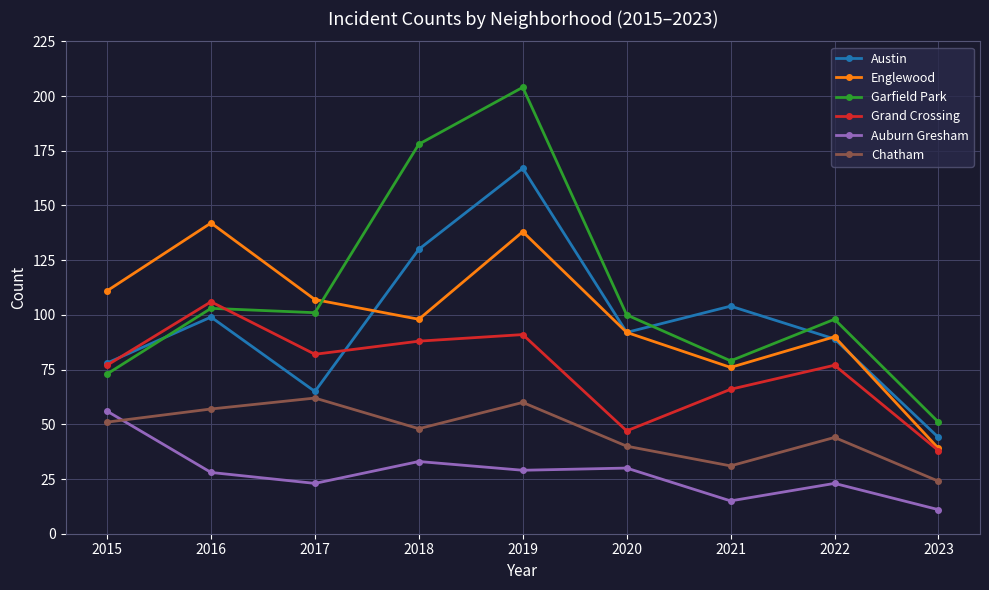

Rank the categories by Austin value from highest to lowest.

2019, 2018, 2021, 2016, 2020, 2022, 2015, 2017, 2023